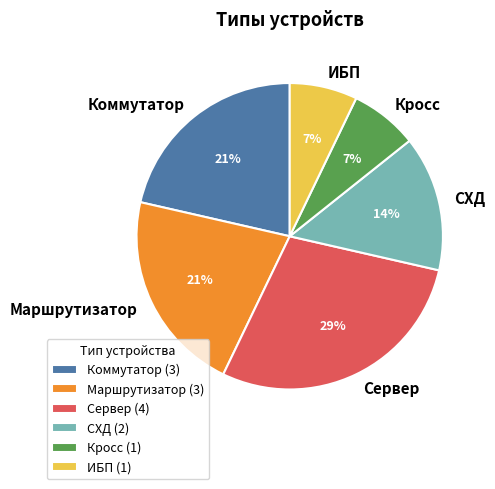

Which slice is the largest?

Сервер